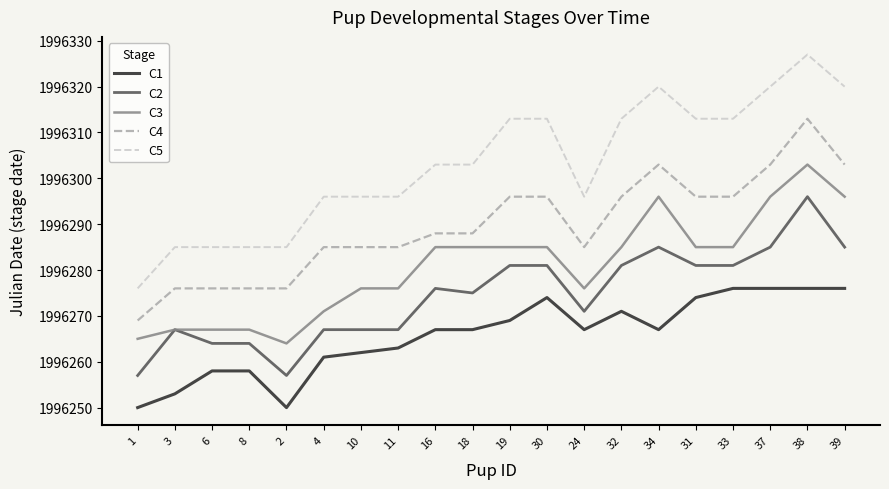

At which category is the sum across all series the highest?

38